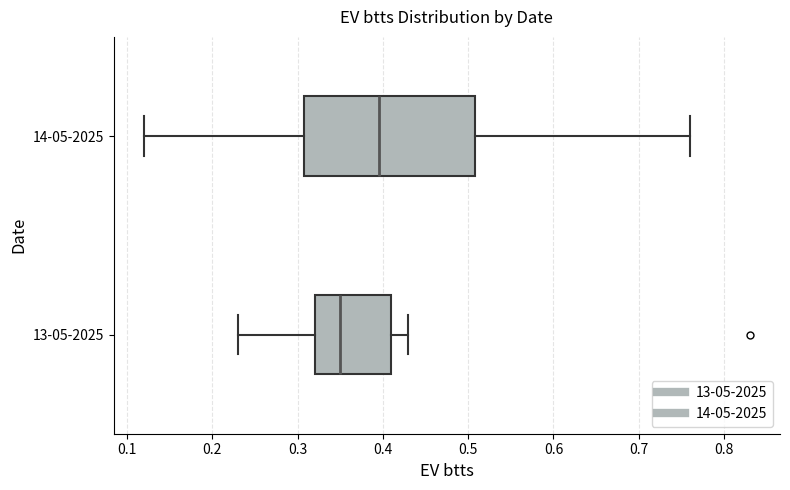

Reading bottom to top, read every box against the x-axis: the position of its median line, the range the box covers, and the ends of its whiskers. The values are not printed on the chart, so give them approximately, as read against the axis.

13-05-2025: median 0.35, box 0.32 to 0.41, whiskers 0.23 to 0.43
14-05-2025: median 0.40, box 0.31 to 0.51, whiskers 0.12 to 0.76